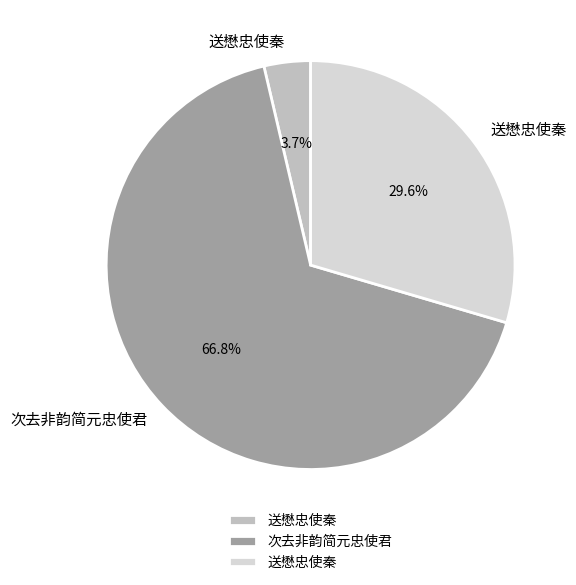

Is there any slice that represents more than half of the pie?

Yes